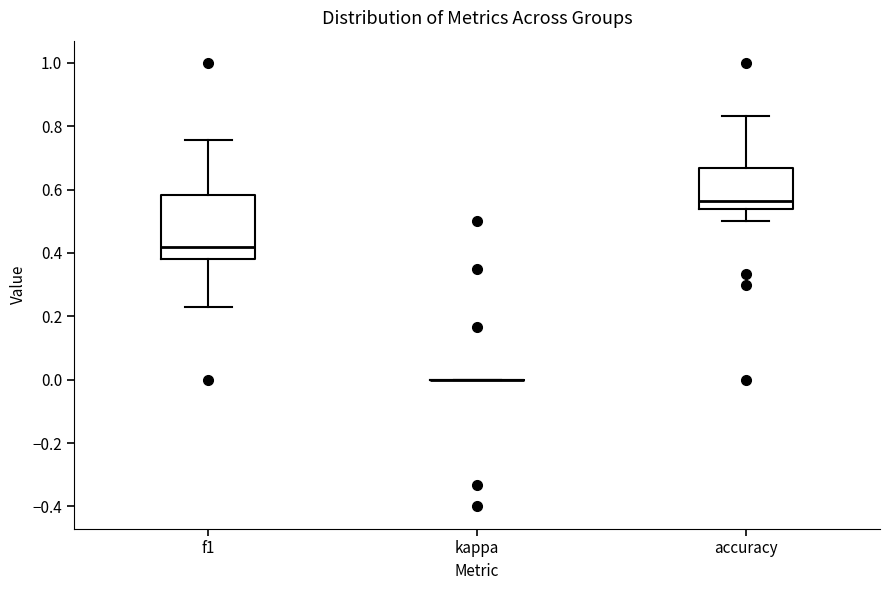

Reading left to right, transcribe this box plot: for each box, give where its median line is, the range the box spans, and where its two whiskers end, as read against the y-axis. The values are not printed on the chart, so give them approximately, as read against the axis.

f1: median 0.42, box 0.38 to 0.58, whiskers 0.24 to 0.76
kappa: box collapsed to a line at 0.00, whiskers 0.00 to 0.00
accuracy: median 0.56, box 0.54 to 0.66, whiskers 0.50 to 0.84